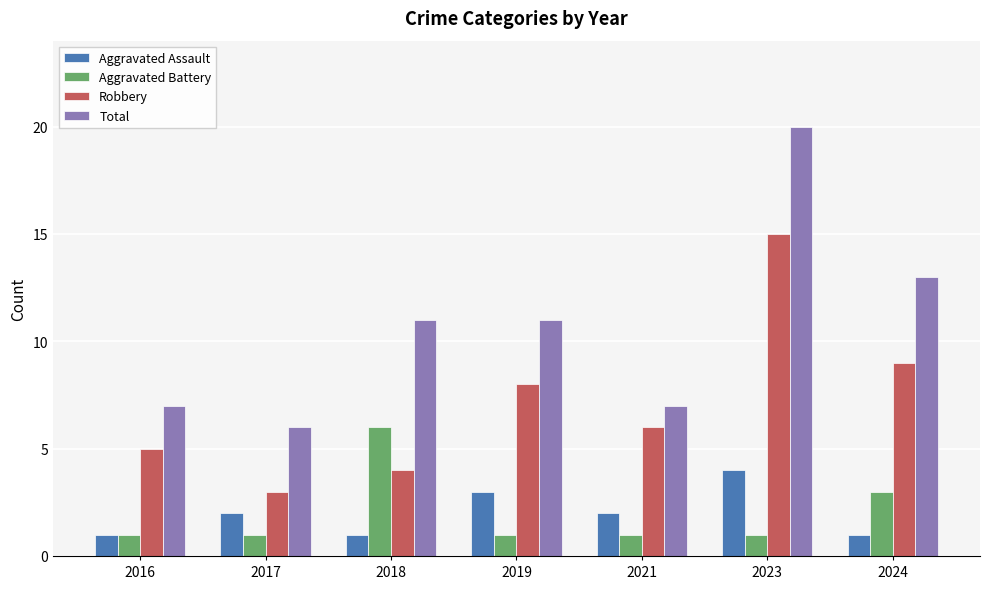

Are the bars grouped side by side (vs. stacked)?

Yes